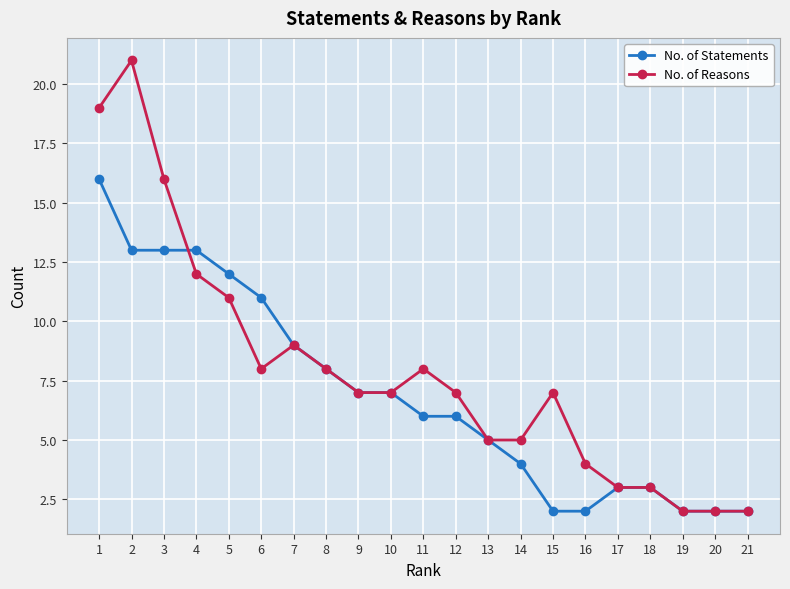

How many lines are shown in the chart?

2